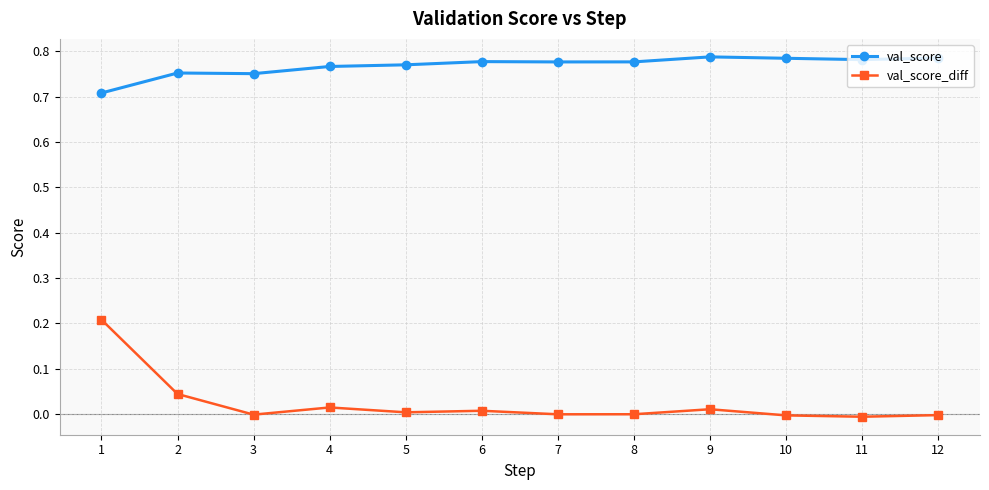

How many lines are shown in the chart?

2